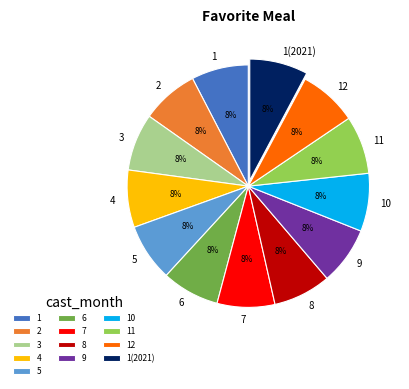

What percentage is the 3 slice, to the nearest percent?

8%